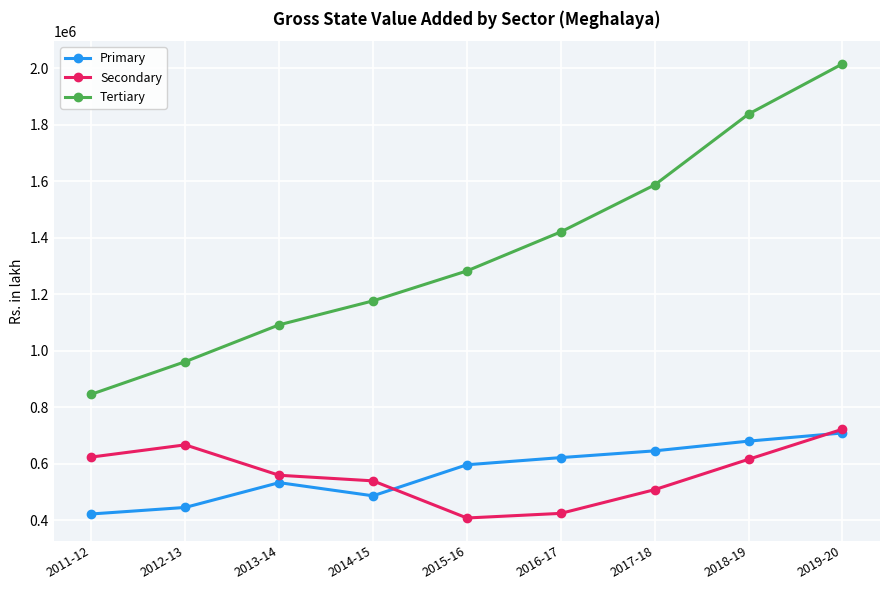

Reading left to right, what are all the values shown in this chart?

Primary: 422304.4	445415.4	533230.4	486563.0	596489.8	621851.0	645717.0	680177.0	708987.4
Secondary: 623780.3	667000.0	559348.0	539537.1	408087.1	424435.2	508371.2	615878.0	722257.1
Tertiary: 846097.1	961451.3	1091849.9	1176668.3	1282650.4	1420827.2	1587074.1	1838015.6	2015573.3